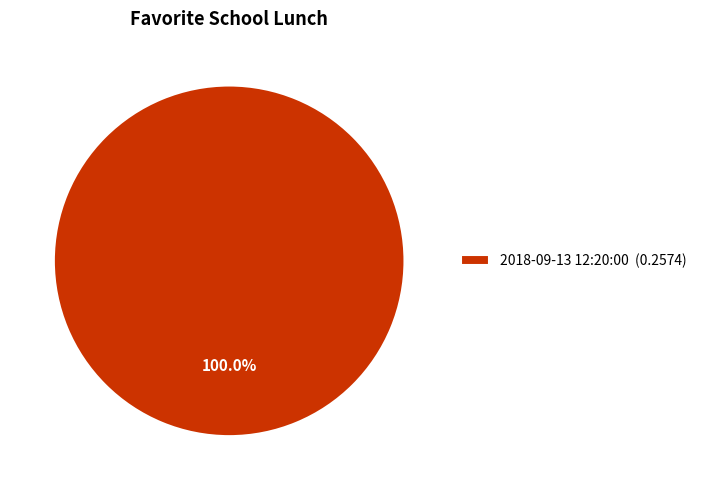

Rank the categories by value from highest to lowest.

2018-09-13 12:20:00 (0.2574)